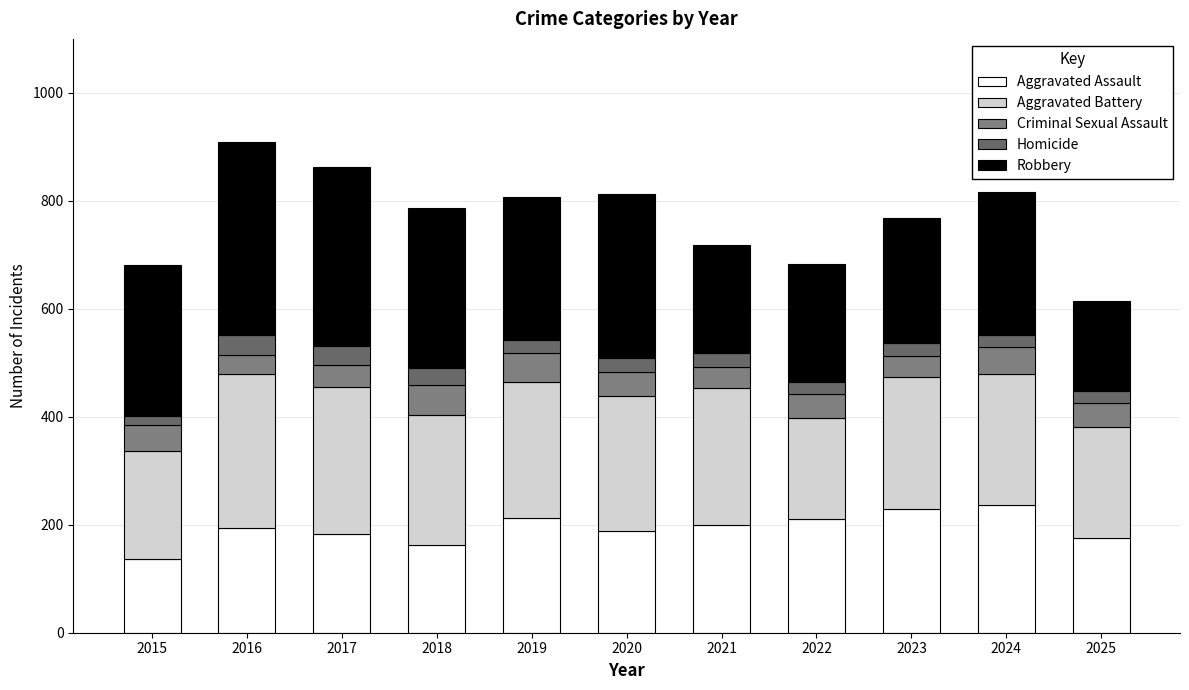

What is the total value across all series at 2021?

718